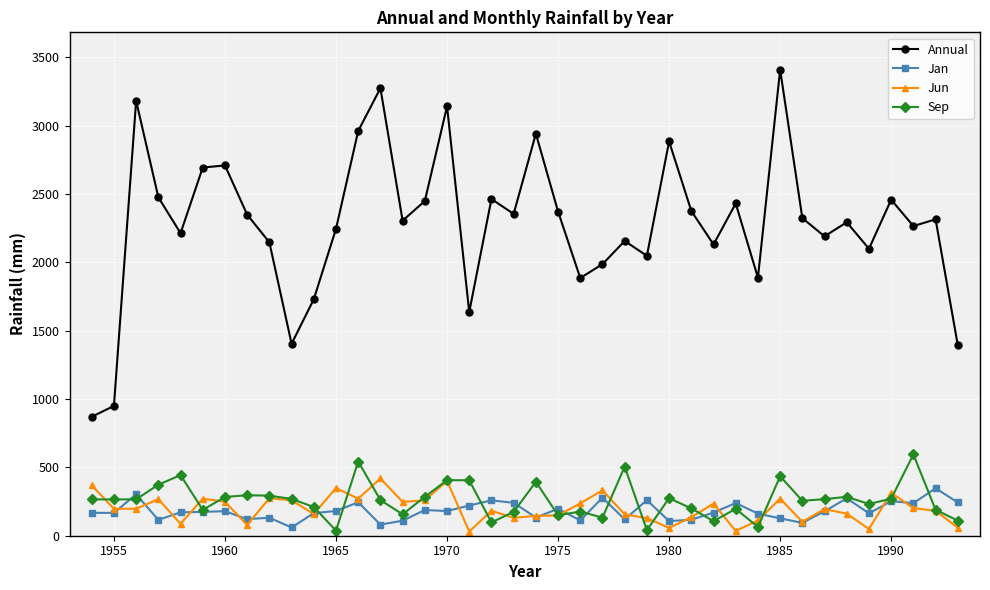

True or false: Jun and Annual intersect in this chart.

False